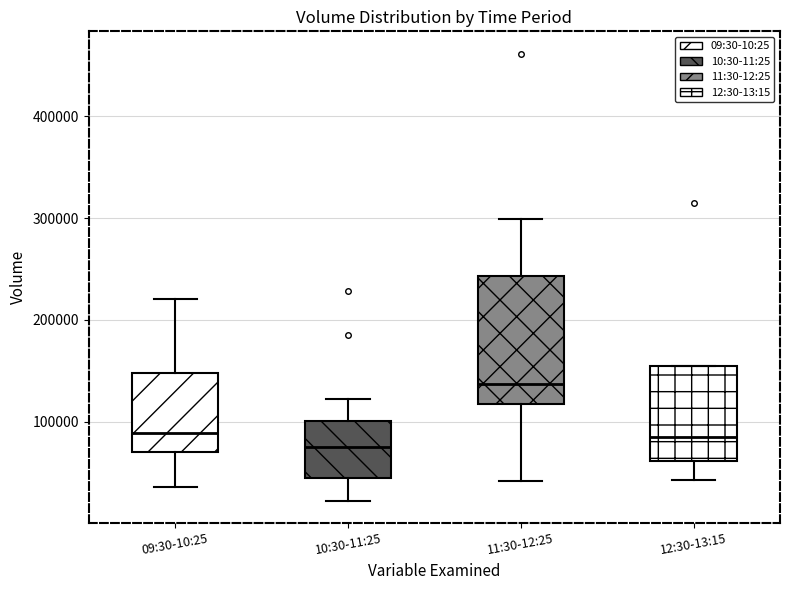

Which box is the tallest, from its lower edge to its upper edge?

11:30-12:25